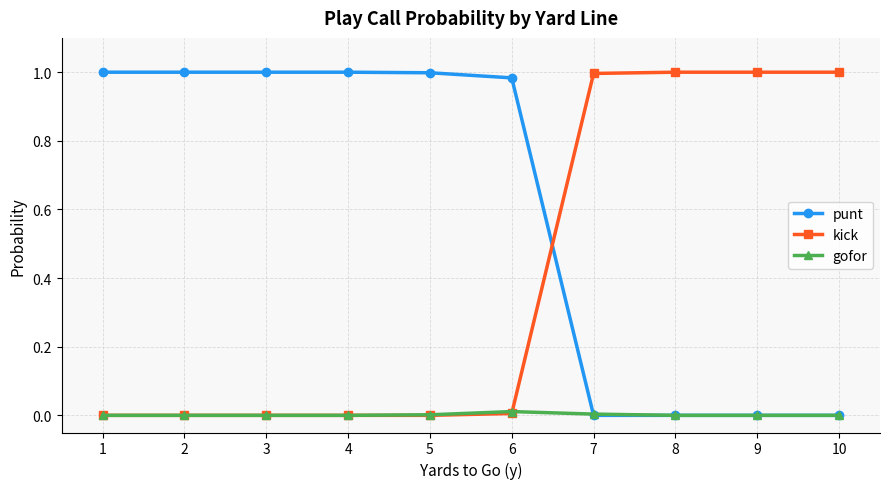

Is the value of kick at 7 greater than the value of punt at 8?

Yes